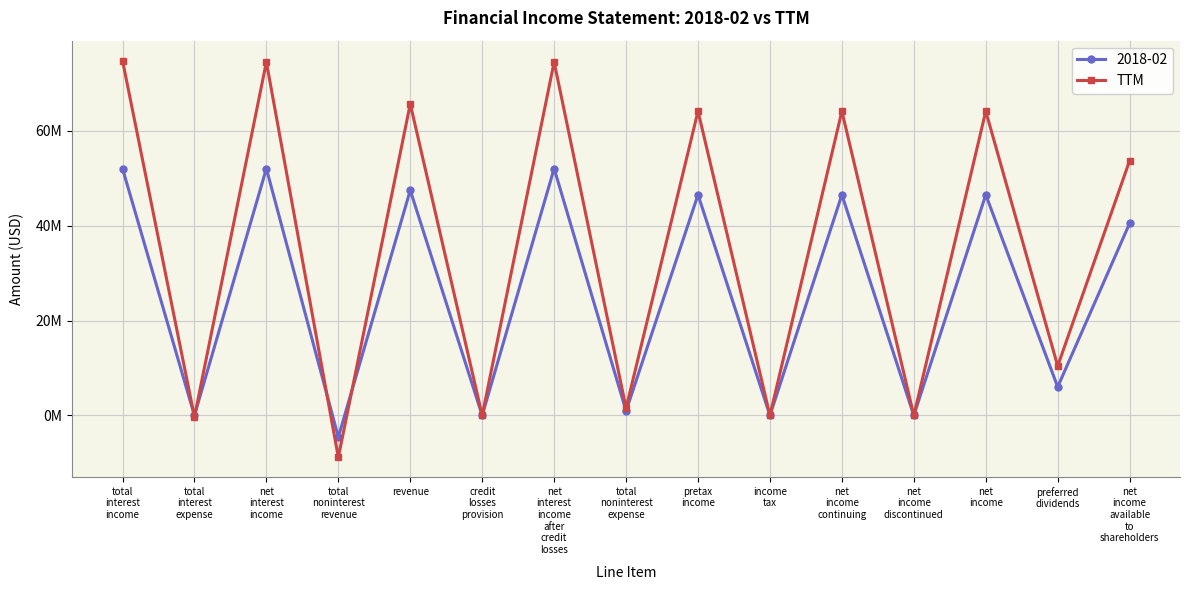

Is this an area chart (filled region under the line)?

No